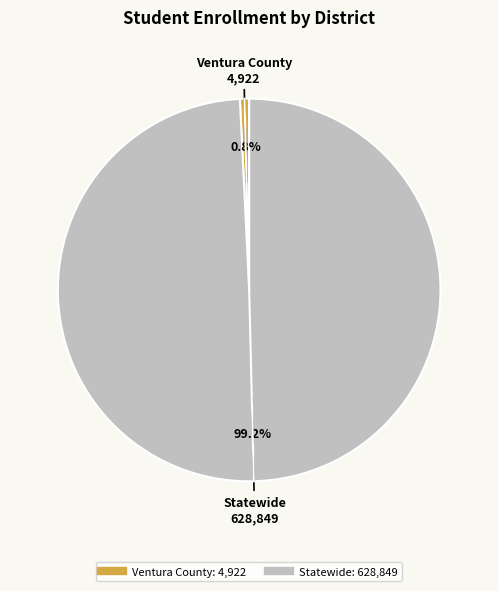

Is it true that Ventura County is 11% of the pie?

False